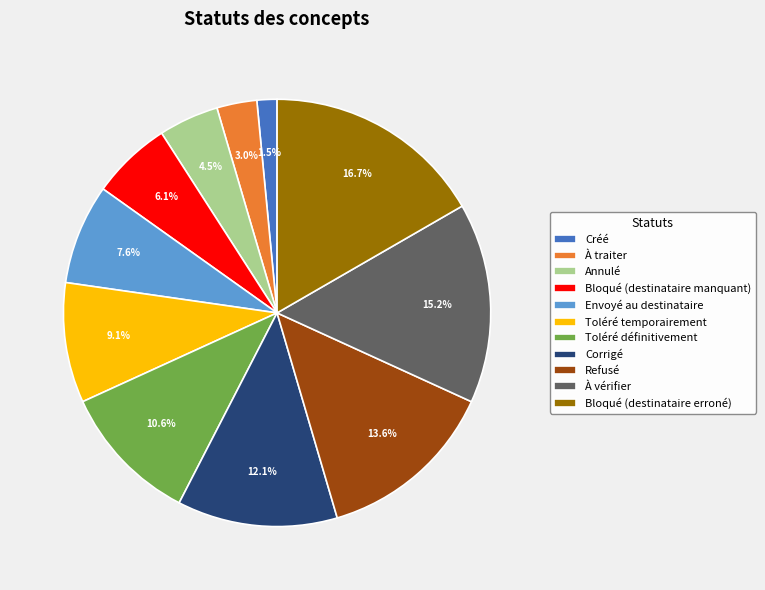

How much of the chart is everything except Envoyé au destinataire?

92.4%